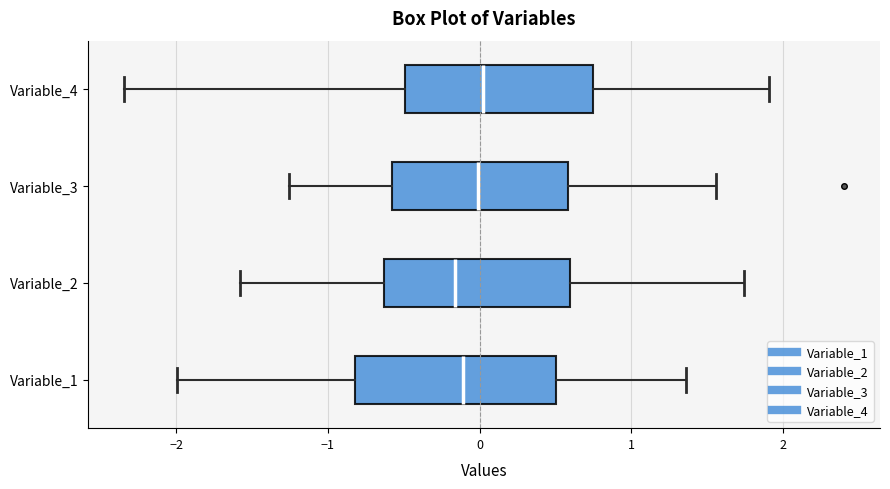

Reading bottom to top, read every box against the x-axis: the position of its median line, the range the box covers, and the ends of its whiskers. The values are not printed on the chart, so give them approximately, as read against the axis.

Variable_1: median -0.1, box -0.8 to 0.5, whiskers -2.0 to 1.4
Variable_2: median -0.2, box -0.6 to 0.6, whiskers -1.6 to 1.7
Variable_3: median 0.0, box -0.6 to 0.6, whiskers -1.3 to 1.6
Variable_4: median 0.0, box -0.5 to 0.7, whiskers -2.3 to 1.9